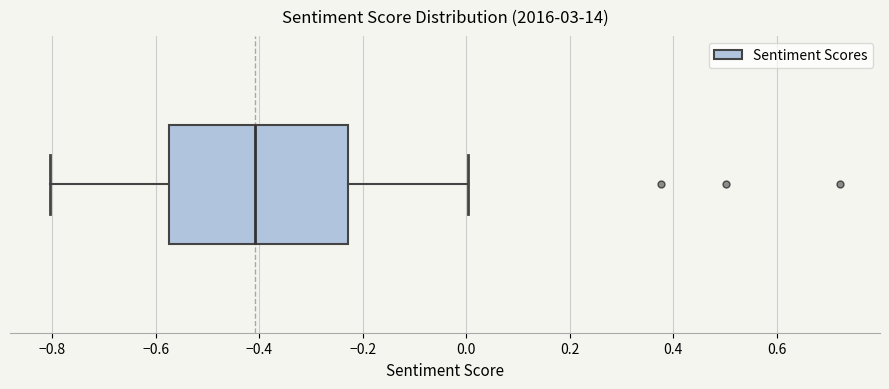

Read this box plot against the x-axis: the position of the median line, the range covered by the box, and the ends of both whiskers. The values are not printed on the chart, so give them approximately, as read against the axis.

median -0.40, box -0.58 to -0.22, whiskers -0.80 to 0.00